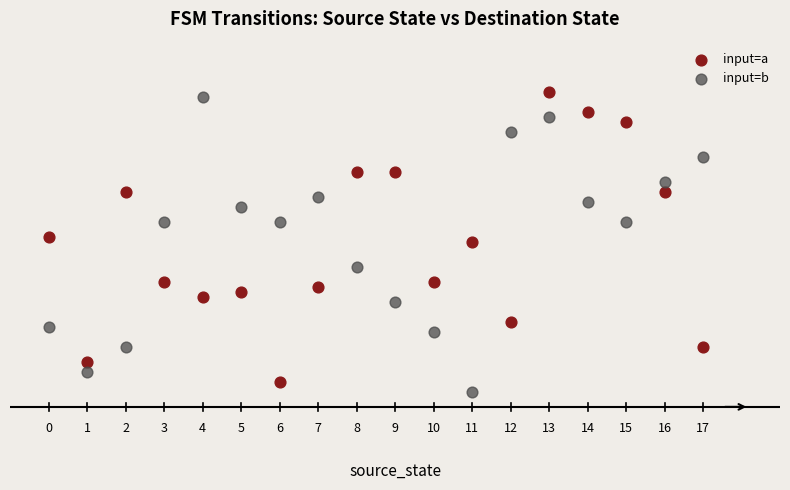

Which series has the widest spread of Y values?

input=b